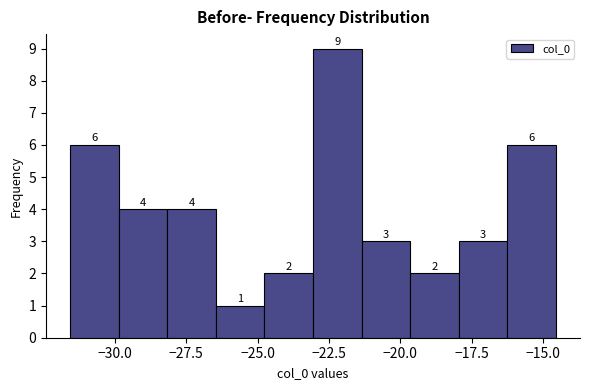

Read against the x-axis, roughly where is the centre of the tallest bar?

-22.0